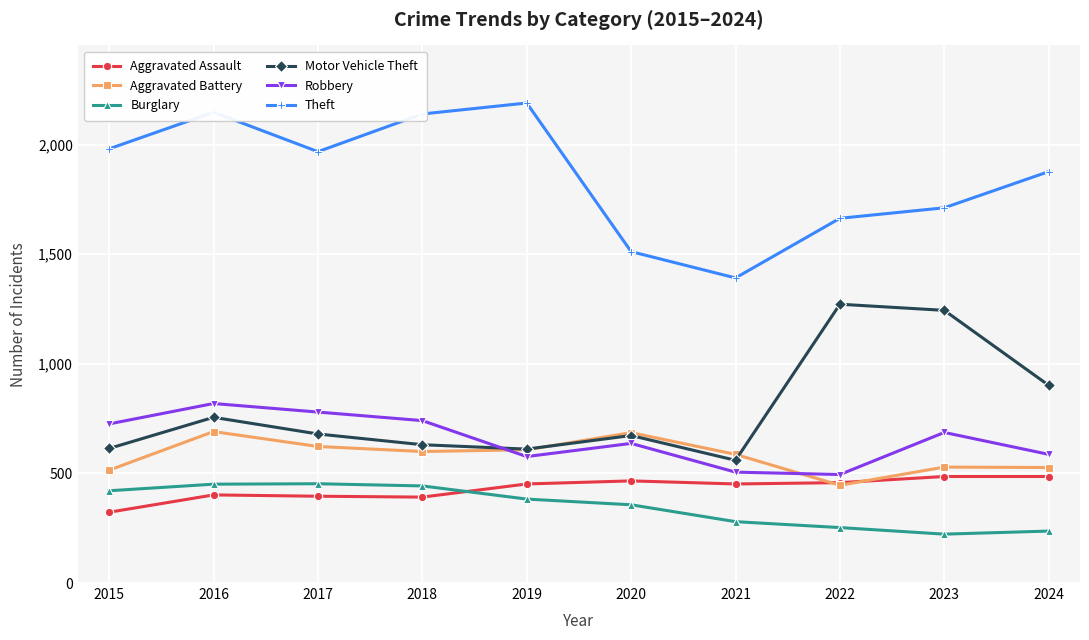

Rank the series at 2023 from lowest to highest value.

Burglary, Aggravated Assault, Aggravated Battery, Robbery, Motor Vehicle Theft, Theft